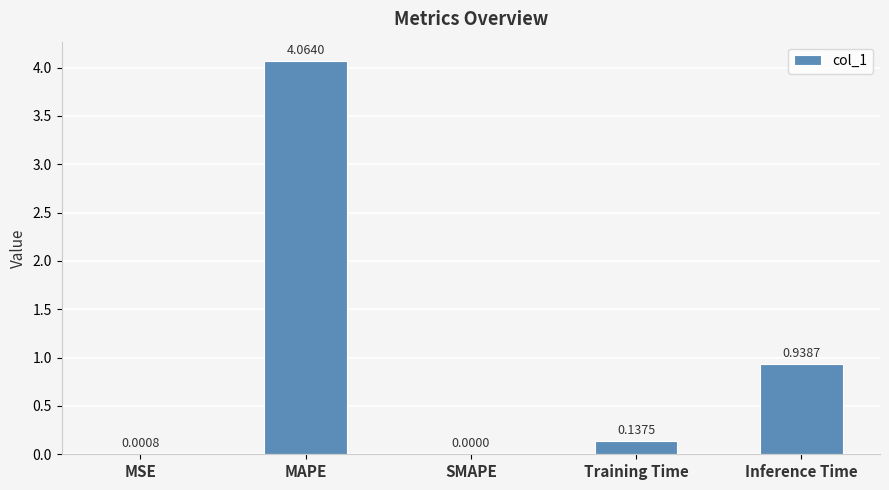

What is the sum of all values?

5.1